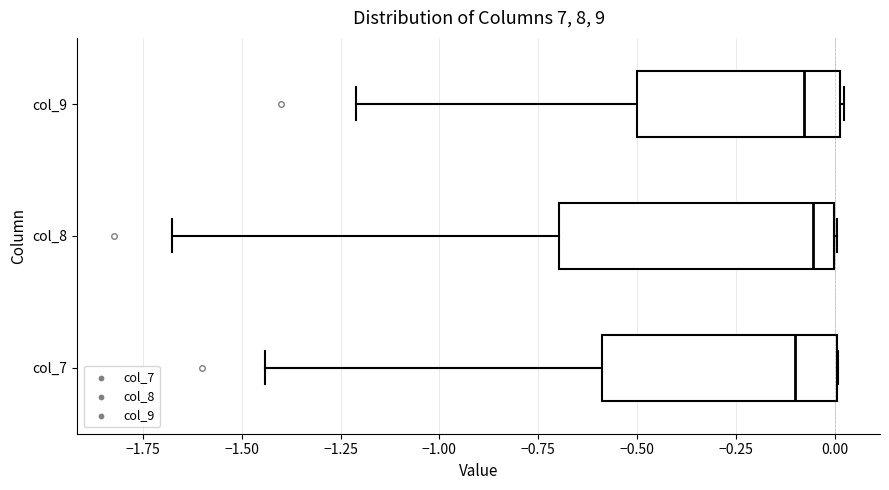

Which box is the widest, from its left edge to its right edge?

col_8